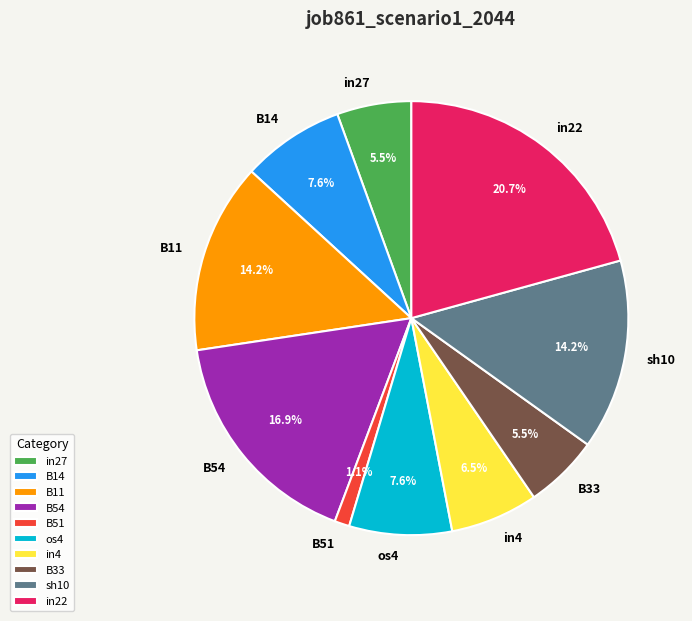

How many slices are in this pie chart?

10